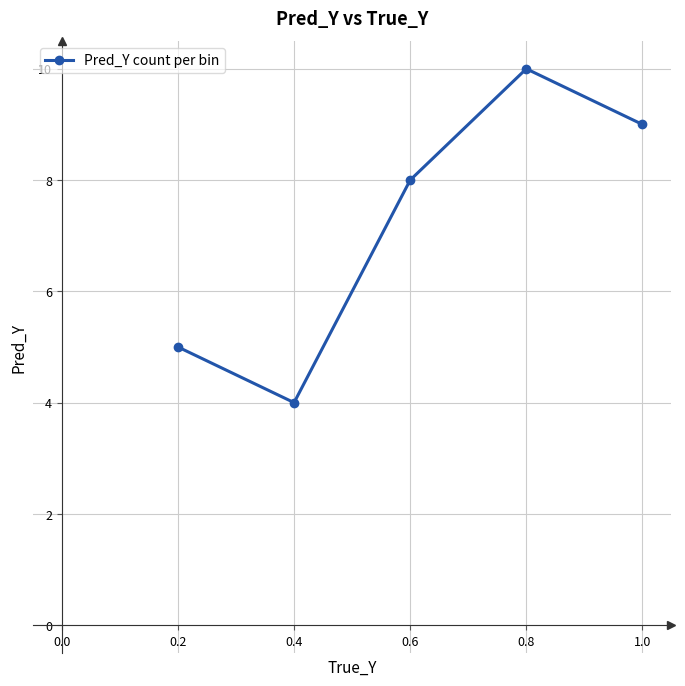

Reading right to left, what are all the values shown in this chart?

9	10	8	4	5